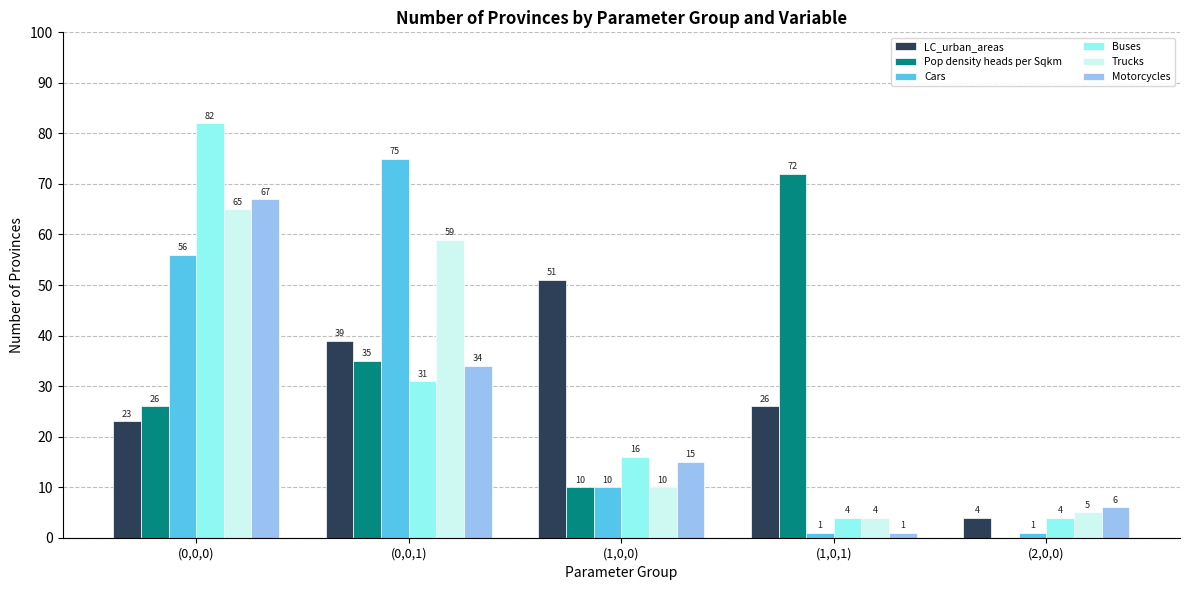

How many Cars values are between 1 and 56?

4